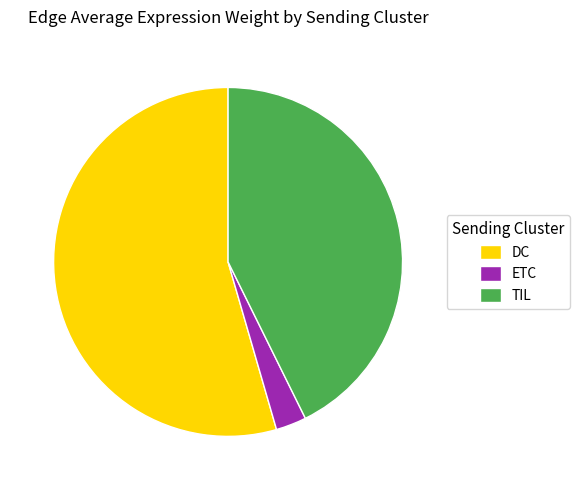

Which slice is the largest?

DC